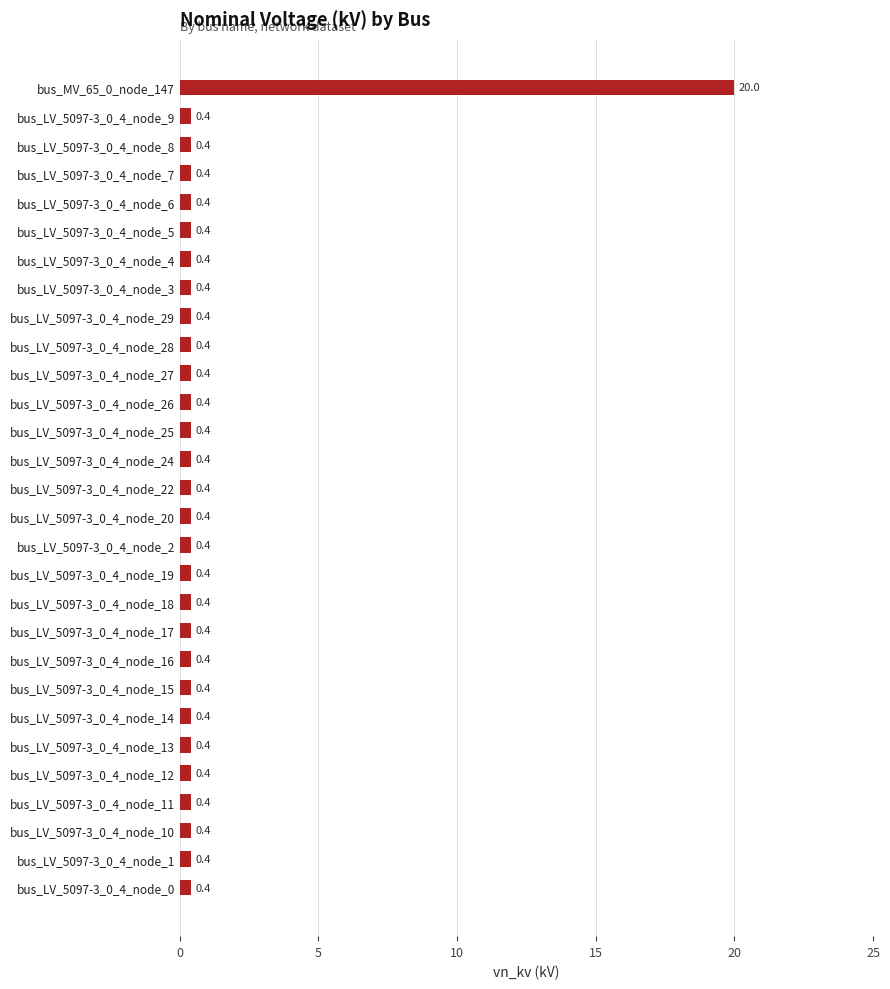

Read the value at bus_LV_5097-3_0_4_node_18.

0.4